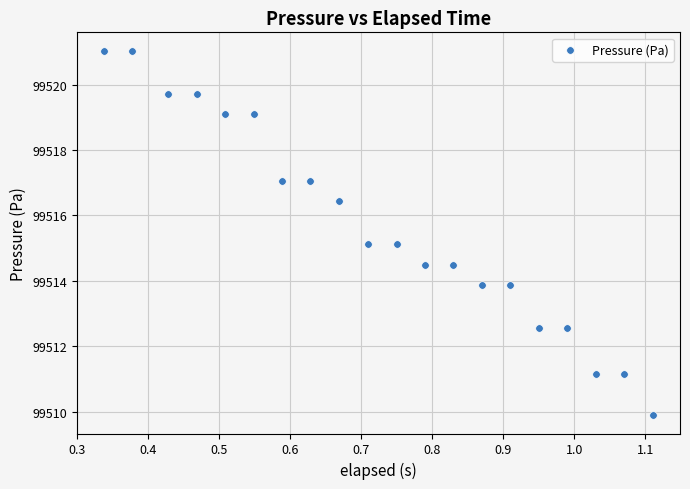

What is the range of X values (max minus min)?

0.8